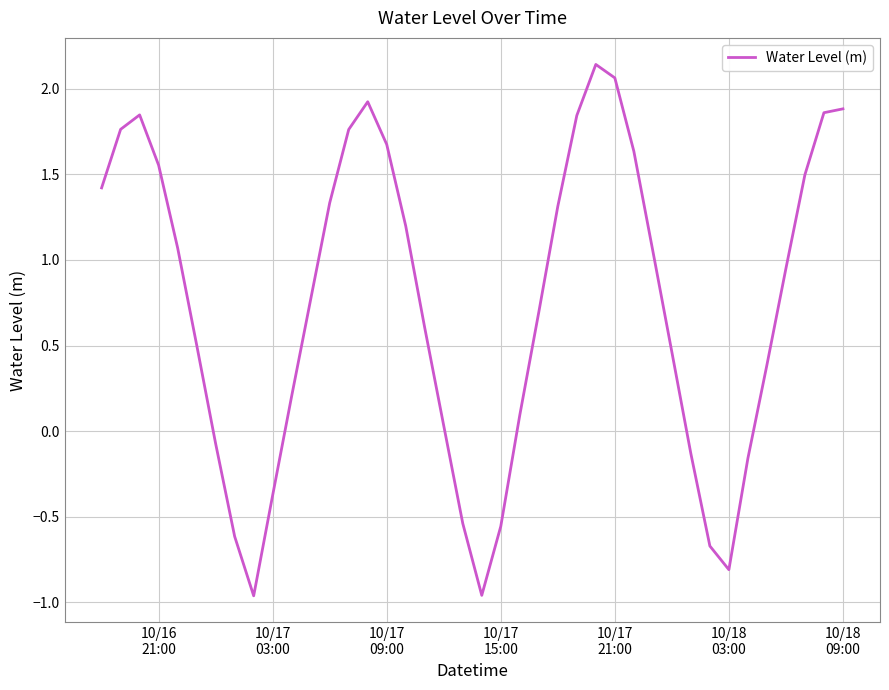

How many lines are shown in the chart?

1